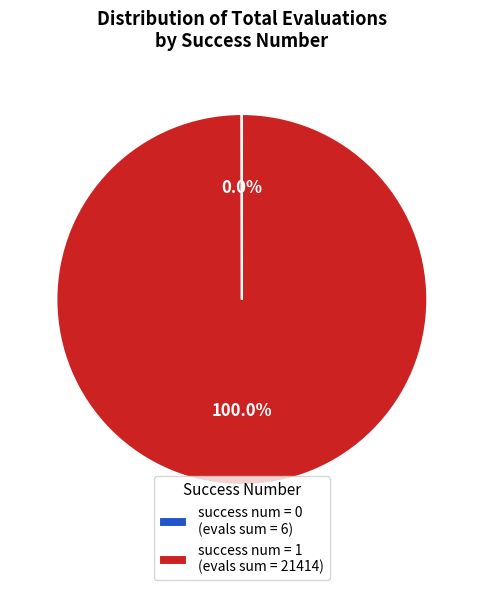

Is there any slice that represents more than half of the pie?

Yes